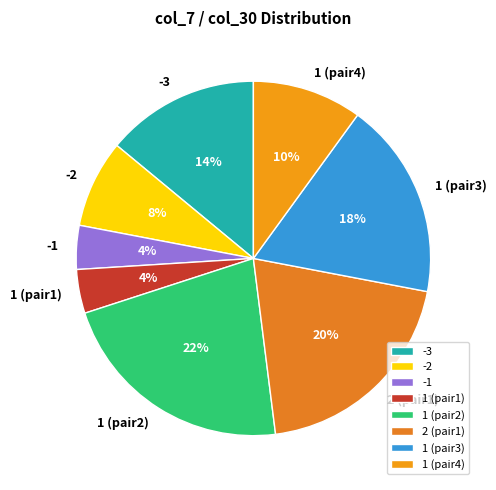

Which category has the biggest portion of the pie?

1 (pair2)